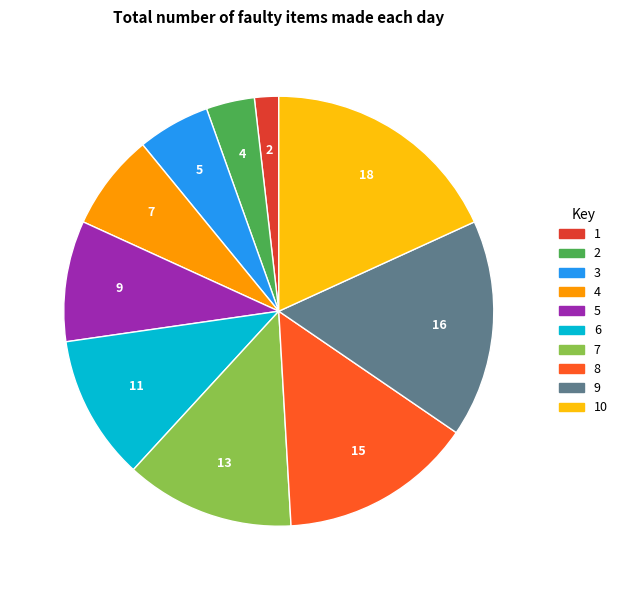

Is there a majority slice in this chart?

No